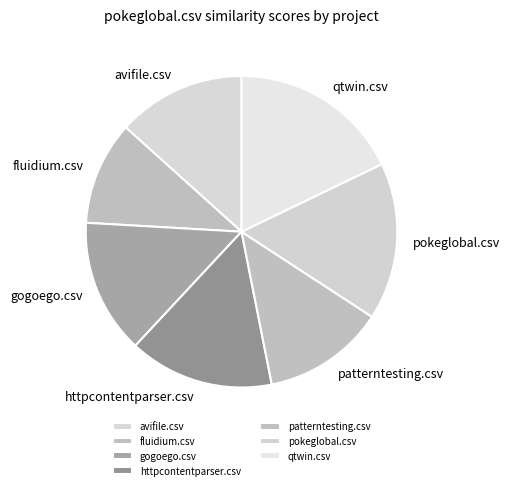

Is there a majority slice in this chart?

No